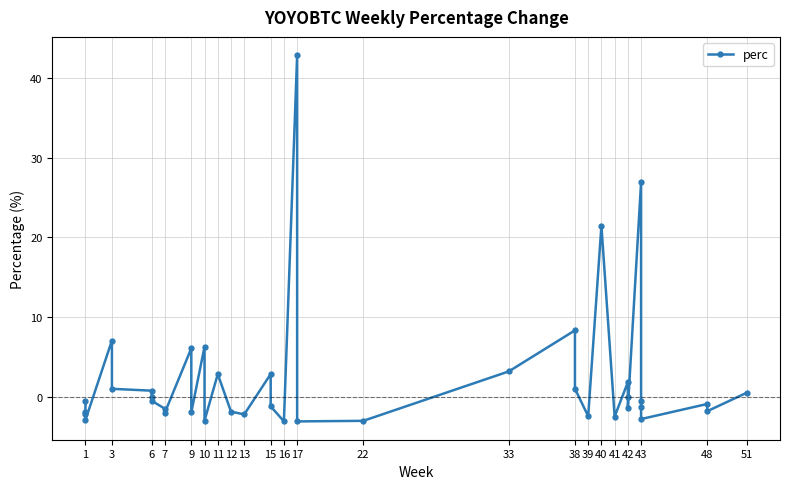

How many categories are shown in the chart?

40